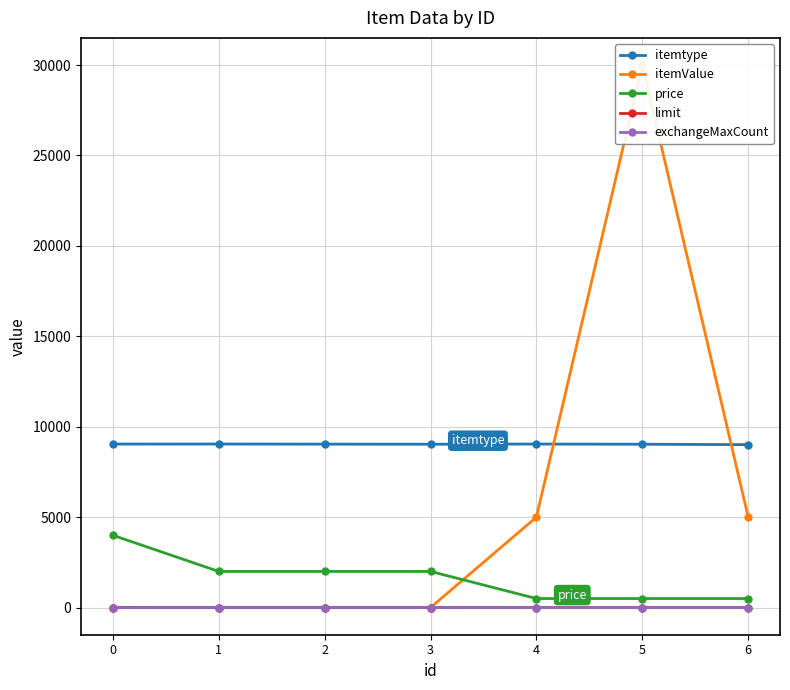

What is the difference between the second highest and minimum values in the exchangeMaxCount series?

4